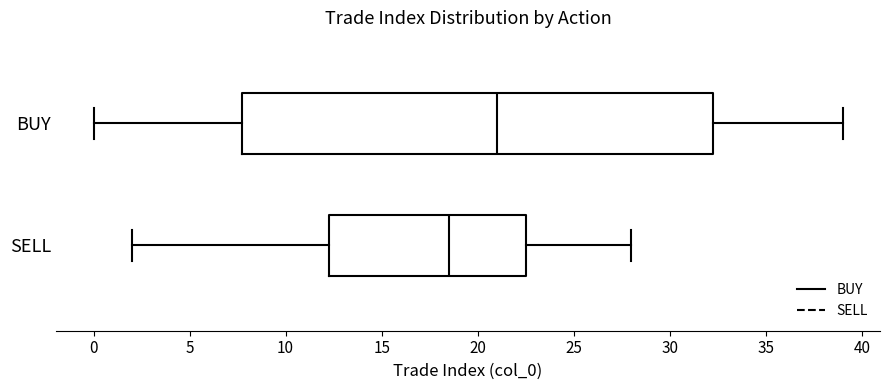

Which box has the furthest to the left median line?

SELL